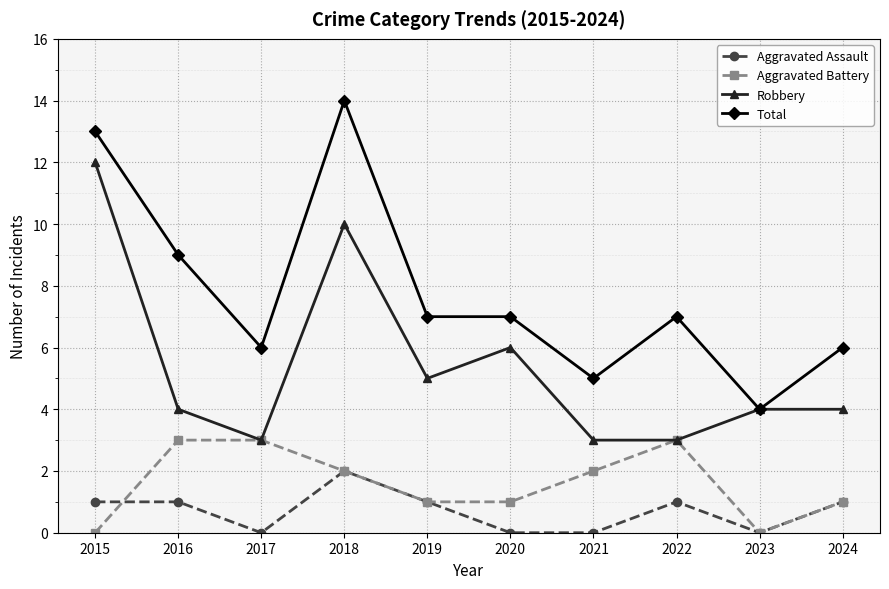

What is the sum of the Total values at 2017 and 2023?

10